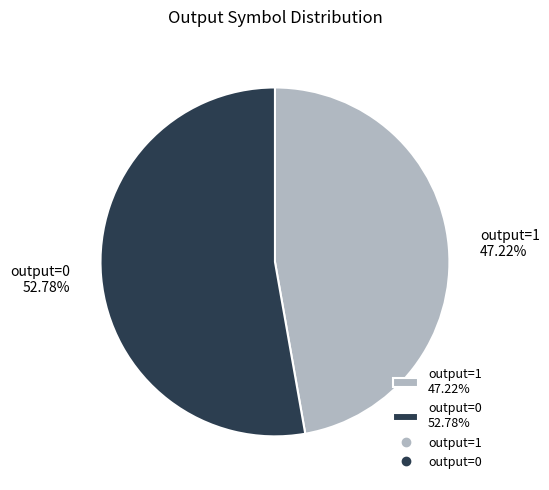

Is the sum of output=0 52.78% and output=1 47.22% greater than half?

Yes